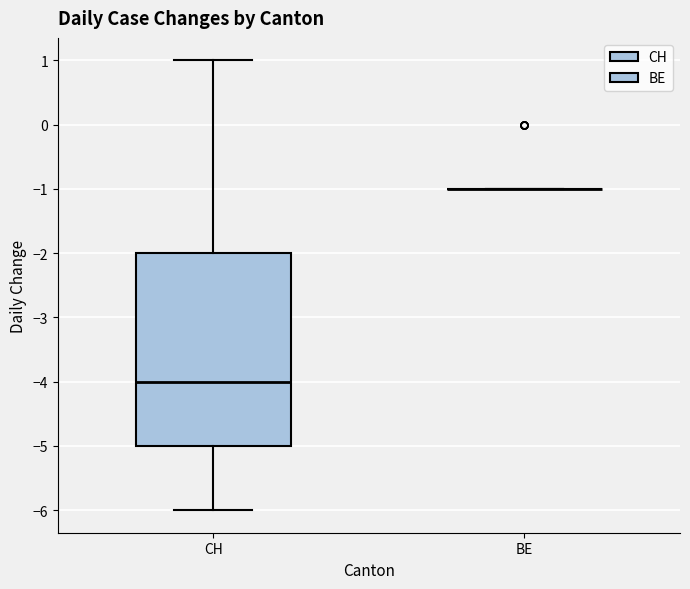

Reading left to right, read every box against the y-axis: the position of its median line, the range the box covers, and the ends of its whiskers. The values are not printed on the chart, so give them approximately, as read against the axis.

CH: median -4, box -5 to -2, whiskers -6 to 1
BE: box collapsed to a line at -1, whiskers -1 to -1